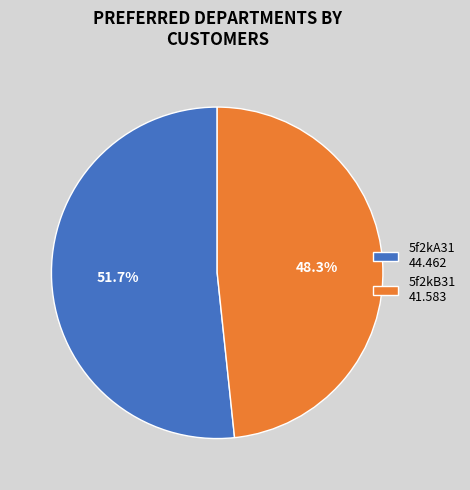

Approximately how many times larger is the value at 5f2kB31 compared to 5f2kA31?

0.9